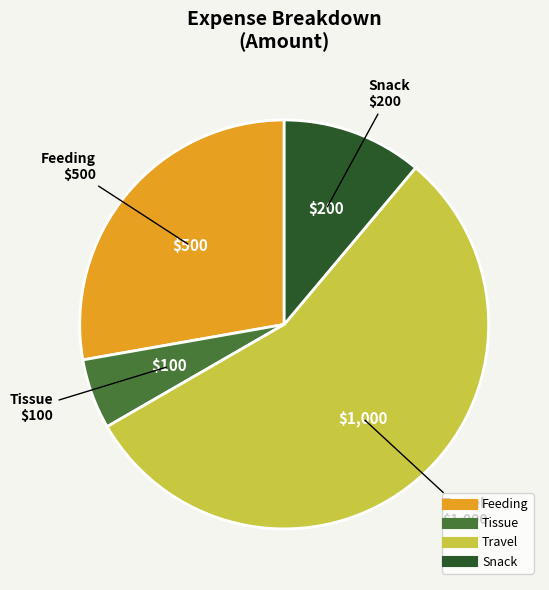

Does any single category account for the majority?

Yes